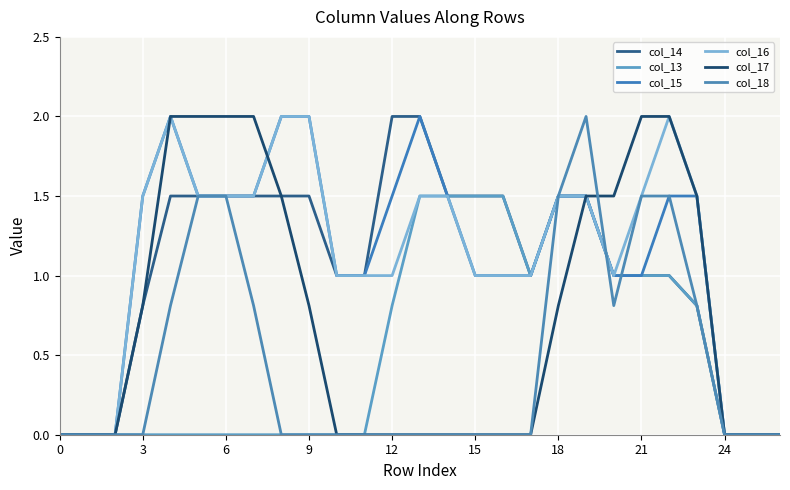

Does the chart have visible grid lines?

Yes